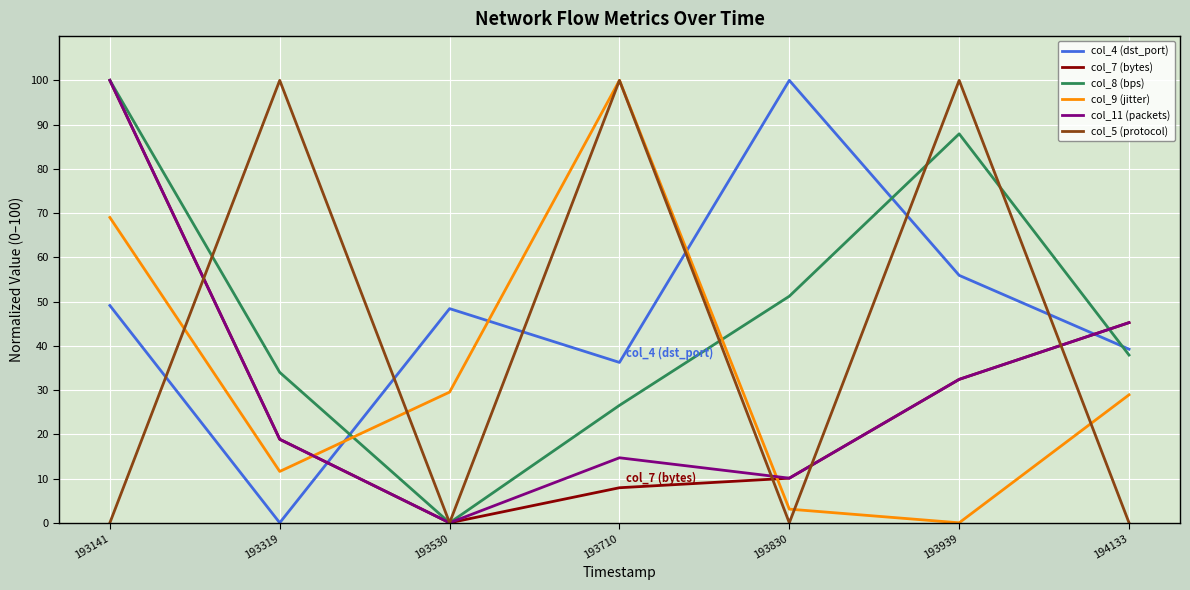

Reading right to left, extract all data points from this chart.

col_4 (dst_port): 194133=39.2	193939=55.9	193830=100.0	193710=36.2	193530=48.4	193319=0.0	193141=49.1
col_7 (bytes): 194133=45.2	193939=32.4	193830=10.1	193710=7.9	193530=0.0	193319=18.9	193141=100.0
col_8 (bps): 194133=37.9	193939=87.9	193830=51.2	193710=26.5	193530=0.0	193319=34.0	193141=100.0
col_9 (jitter): 194133=28.9	193939=0.0	193830=3.1	193710=100.0	193530=29.5	193319=11.6	193141=69.0
col_11 (packets): 194133=45.2	193939=32.4	193830=10.1	193710=14.7	193530=0.0	193319=18.9	193141=100.0
col_5 (protocol): 194133=0.0	193939=100.0	193830=0.0	193710=100.0	193530=0.0	193319=100.0	193141=0.0